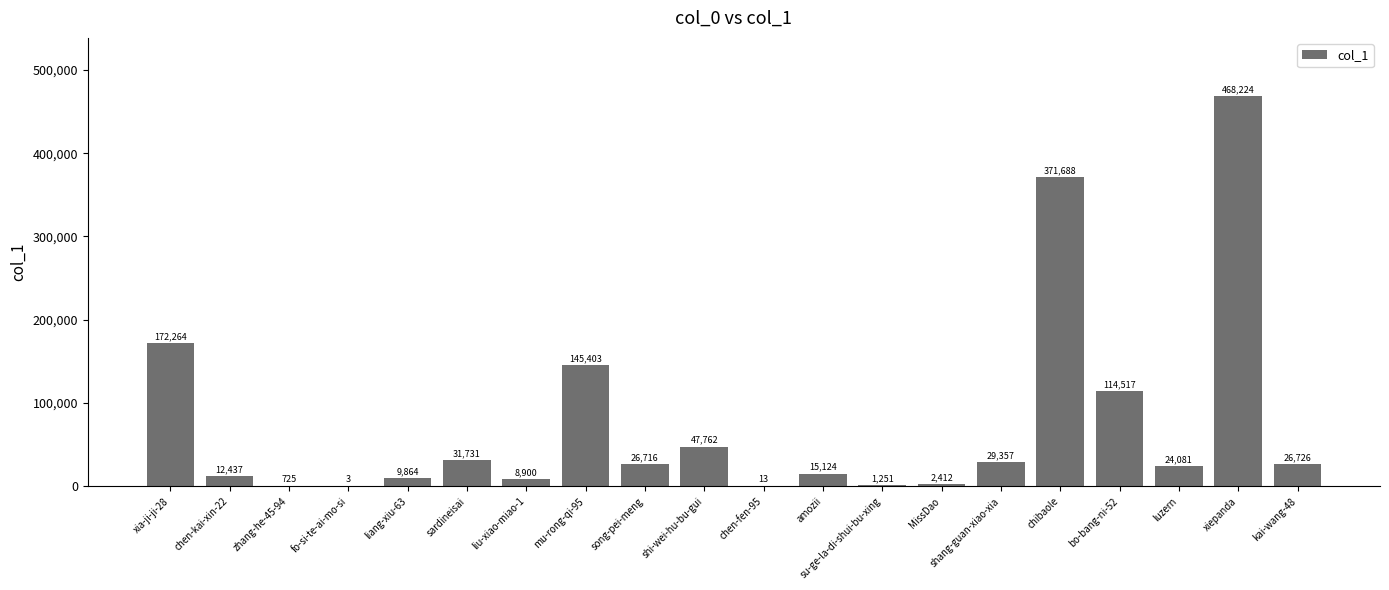

Reading left to right, list all the values displayed in this chart.

172264	12437	725	3	9864	31731	8900	145403	26716	47762	13	15124	1251	2412	29357	371688	114517	24081	468224	26726